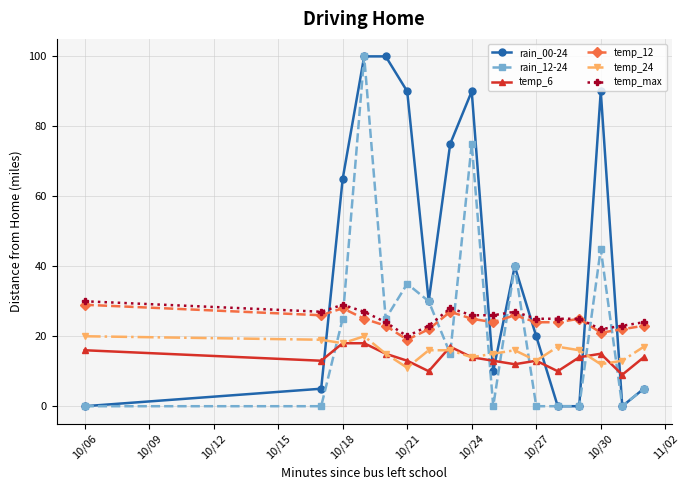

What are all the series names shown in the legend?

rain_00-24, rain_12-24, temp_6, temp_12, temp_24, temp_max